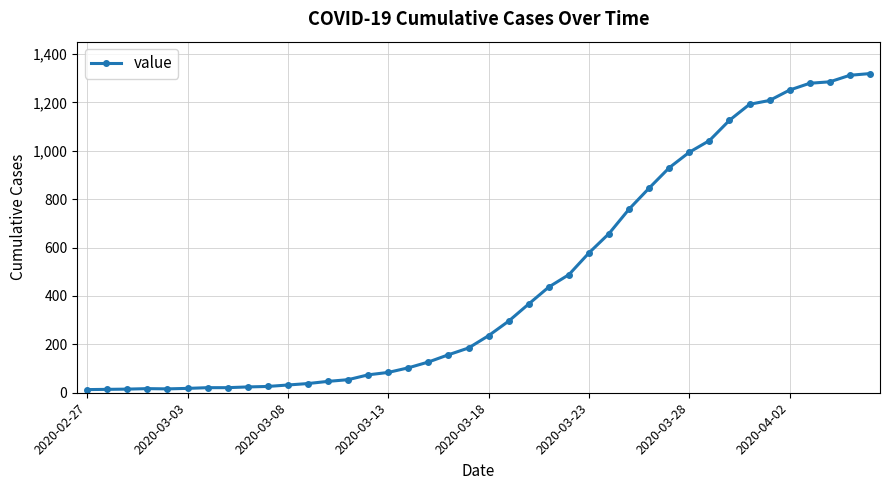

What is the sum of all values?

18689